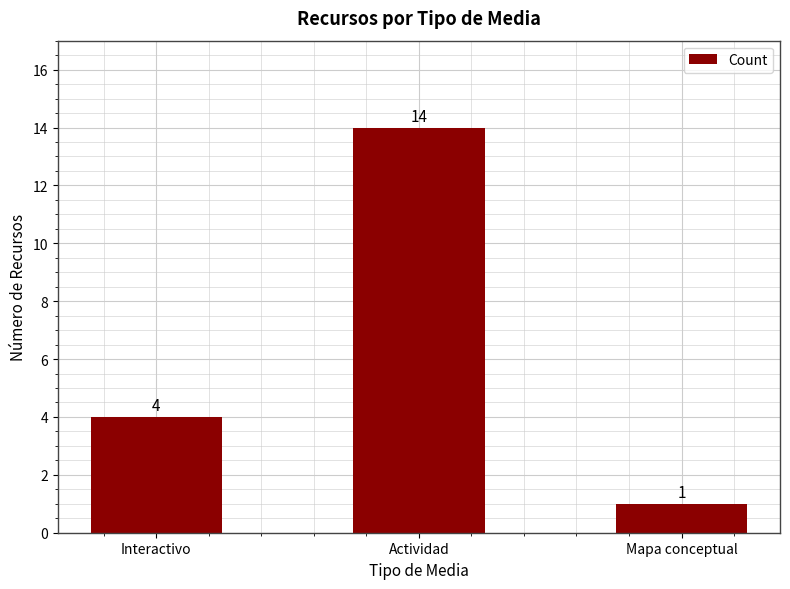

How many values are between 1 and 14?

3